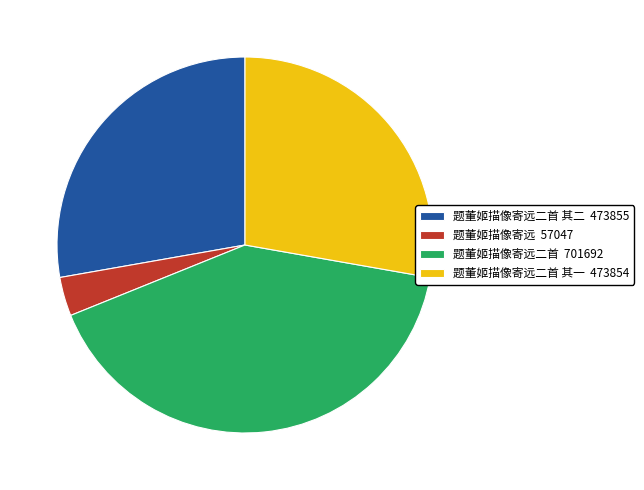

How many slices are in this pie chart?

4